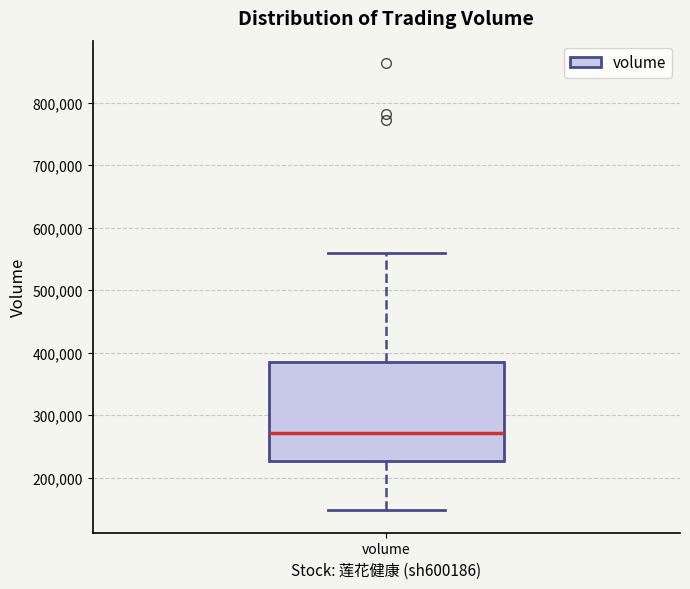

Read this box plot against the y-axis: the position of the median line, the range covered by the box, and the ends of both whiskers. The values are not printed on the chart, so give them approximately, as read against the axis.

median 270000, box 230000 to 390000, whiskers 150000 to 560000